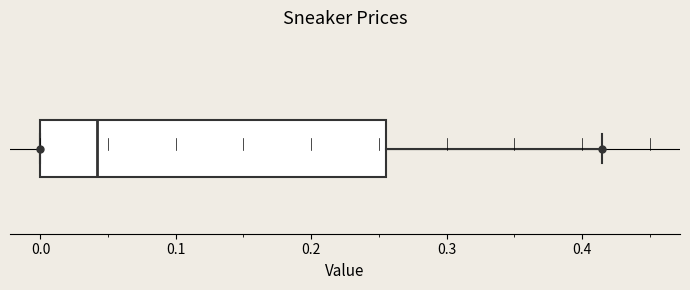

Where is the right edge of the box on the x-axis? The values are not printed on the chart, so give them approximately, as read against the axis.

0.26